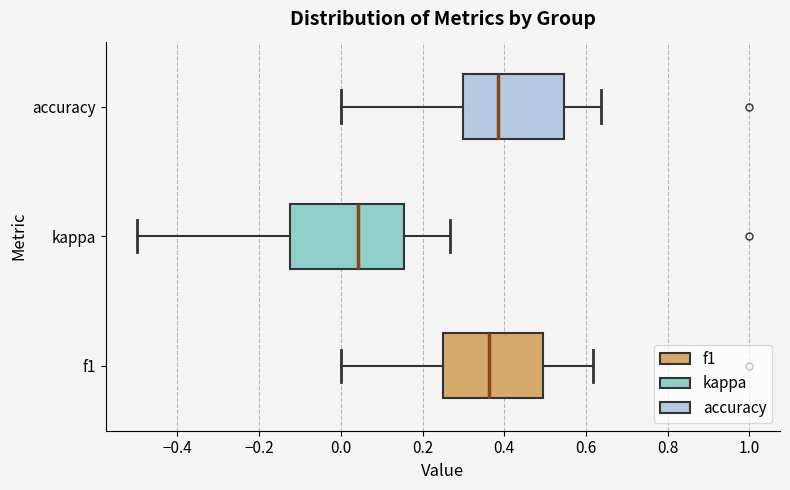

Reading bottom to top, read every box against the x-axis: the position of its median line, the range the box covers, and the ends of its whiskers. The values are not printed on the chart, so give them approximately, as read against the axis.

f1: median 0.36, box 0.26 to 0.50, whiskers 0.00 to 0.62
kappa: median 0.04, box -0.12 to 0.16, whiskers -0.50 to 0.26
accuracy: median 0.38, box 0.30 to 0.54, whiskers 0.00 to 0.64